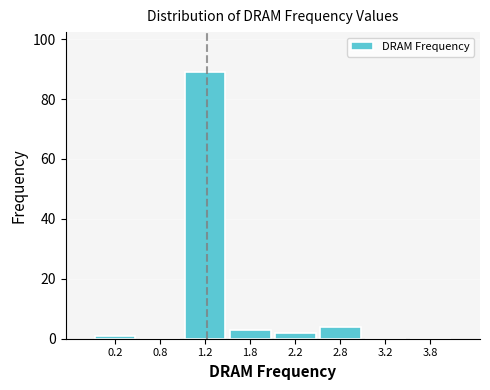

Reading left to right, what are all the values shown in this chart?

0.2=1	0.8=0	1.2=89	1.8=3	2.2=2	2.8=4	3.2=0	3.8=0